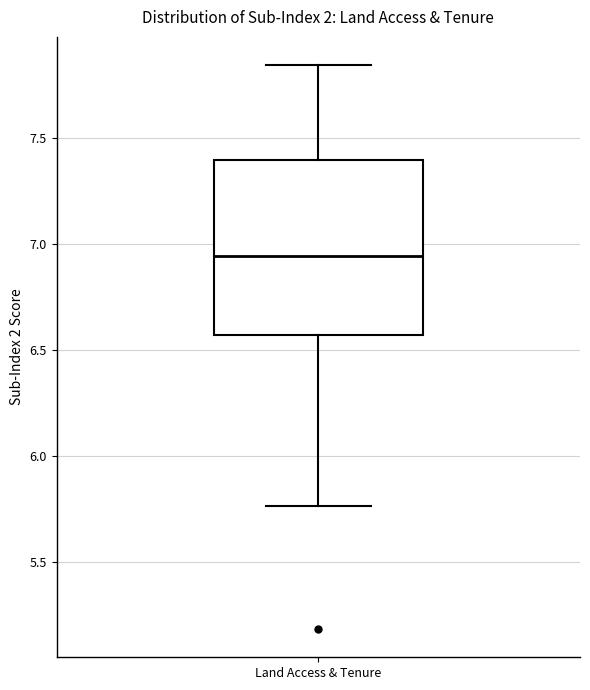

Transcribe this box plot: give where the median line is, the range the box spans, and where the two whiskers end, as read against the y-axis. The values are not printed on the chart, so give them approximately, as read against the axis.

median 6.95, box 6.55 to 7.40, whiskers 5.75 to 7.85